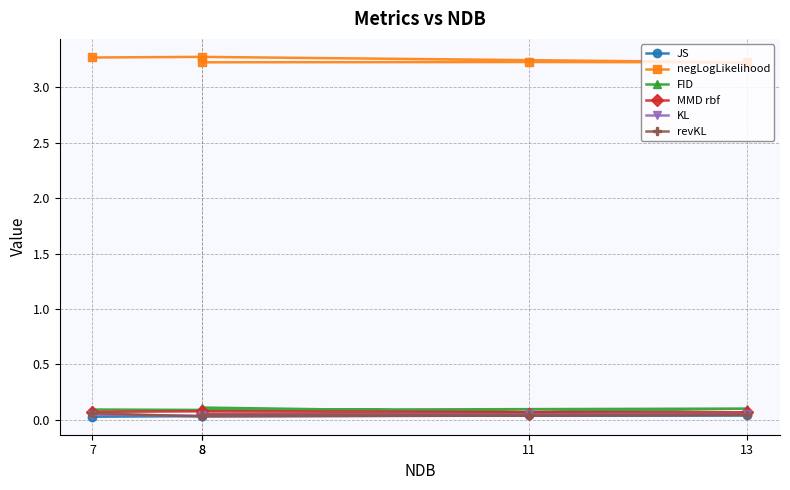

True or false: JS and MMD rbf cross at least once.

False